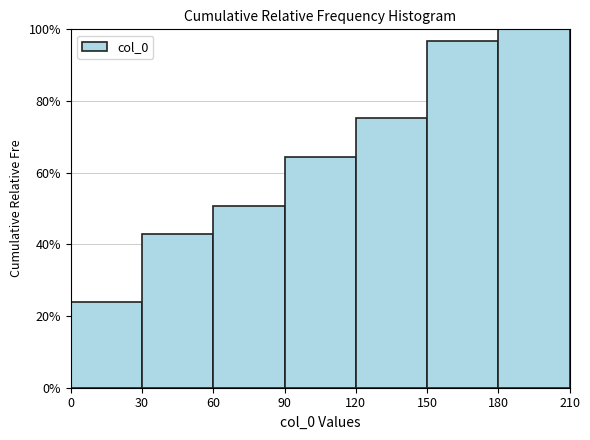

Which range on the x-axis has the tallest bar?

180 to 210